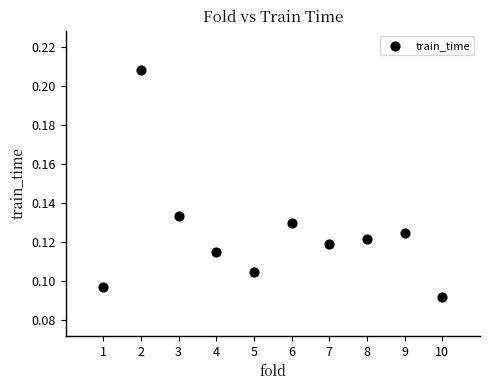

What is the average X value?

5.5